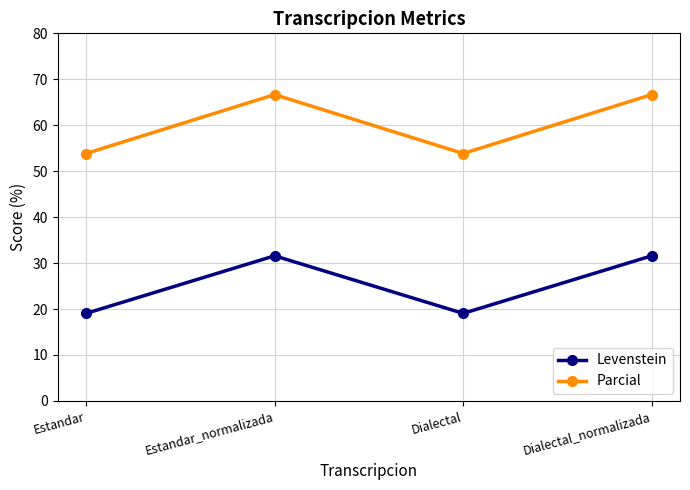

Count the number of data series in this chart.

2